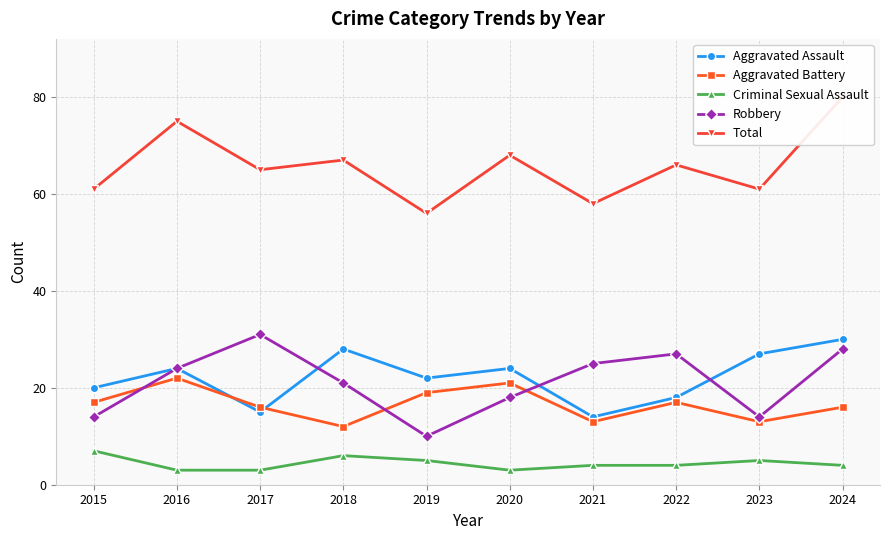

What is the total value across all series at 2024?

158